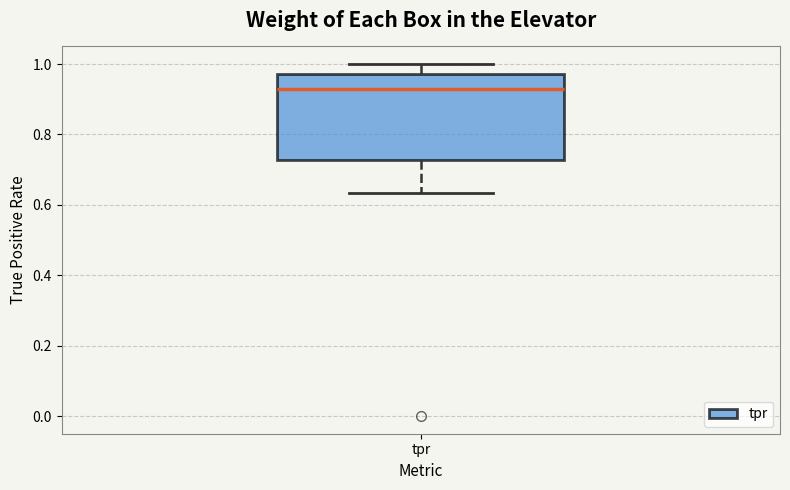

Where is the upper edge of the box for tpr on the y-axis? The values are not printed on the chart, so give them approximately, as read against the axis.

0.98